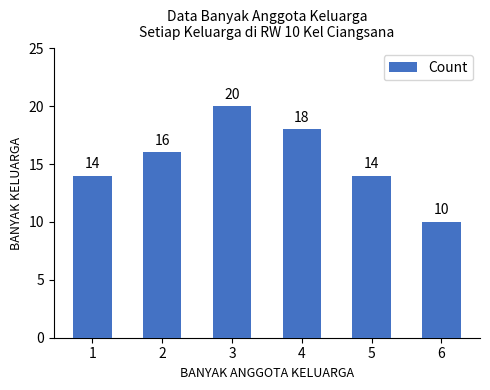

What is the difference between the maximum and minimum values?

10